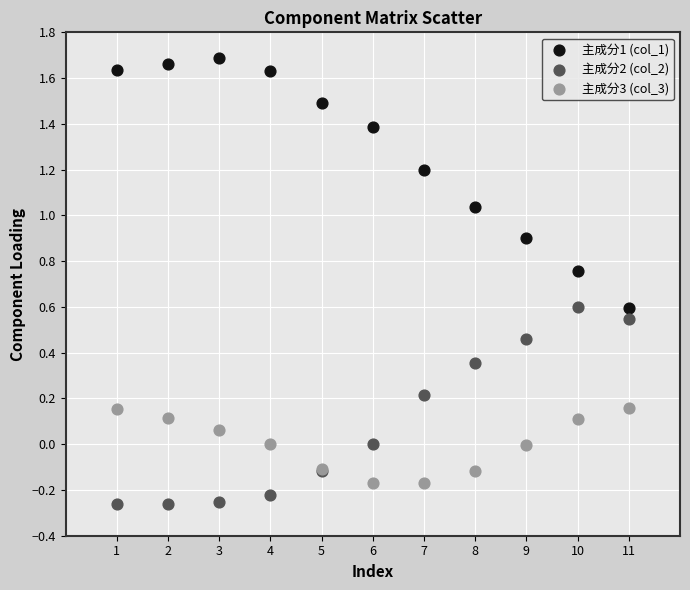

Which series contains the lowest Y value?

主成分2 (col_2)